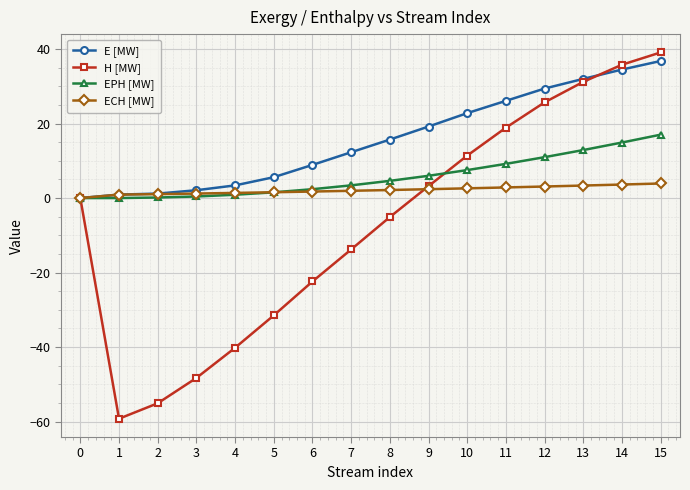

What is the difference between the H [MW] values at 8 and 5?

26.4